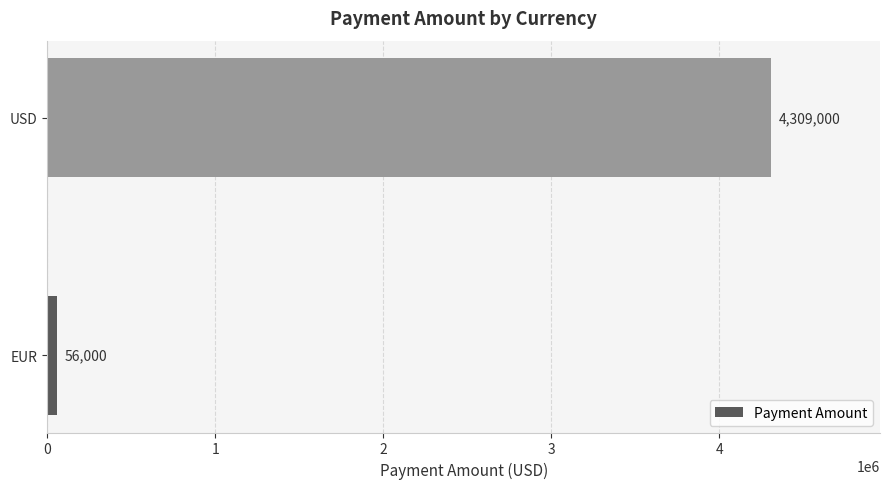

True or false: the data shows 981056 at USD.

False